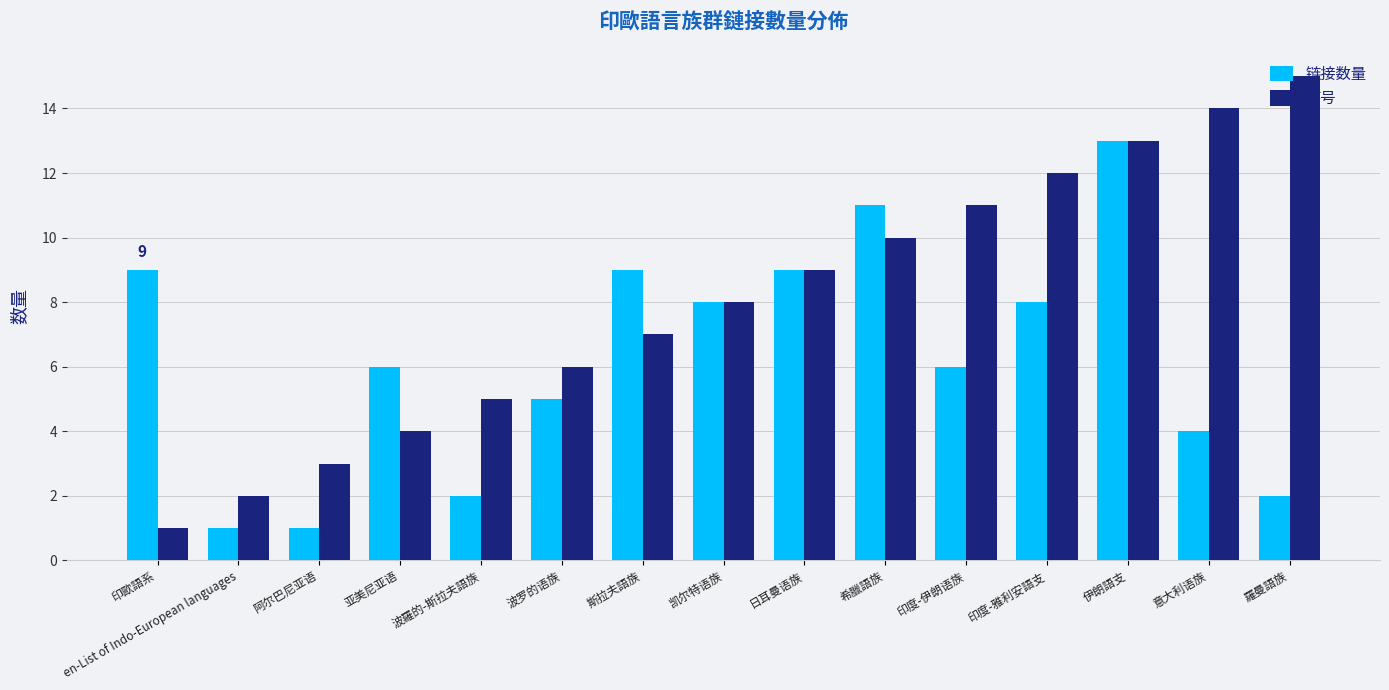

List the labels in order of 序号 value, largest first.

羅曼語族, 意大利语族, 伊朗語支, 印度-雅利安語支, 印度-伊朗语族, 希臘語族, 日耳曼语族, 凯尔特语族, 斯拉夫語族, 波罗的语族, 波羅的-斯拉夫語族, 亚美尼亚语, 阿尔巴尼亚语, en-List of Indo-European languages, 印歐語系